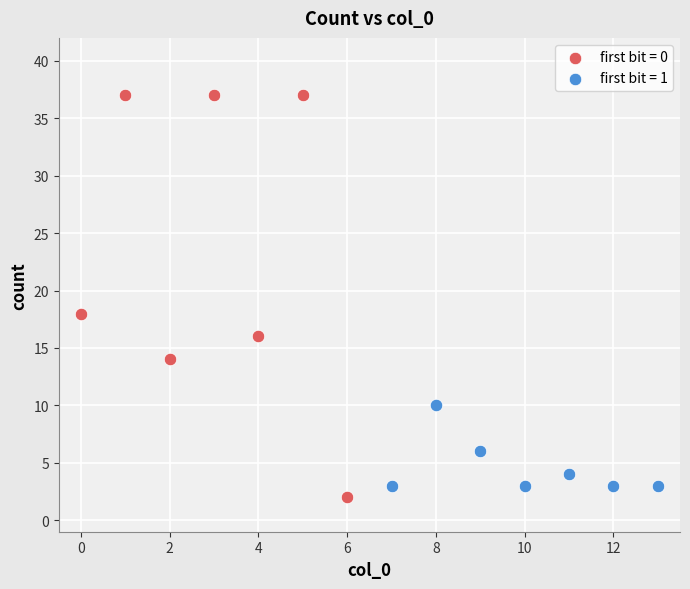

Which series has the widest spread of Y values?

first bit = 0